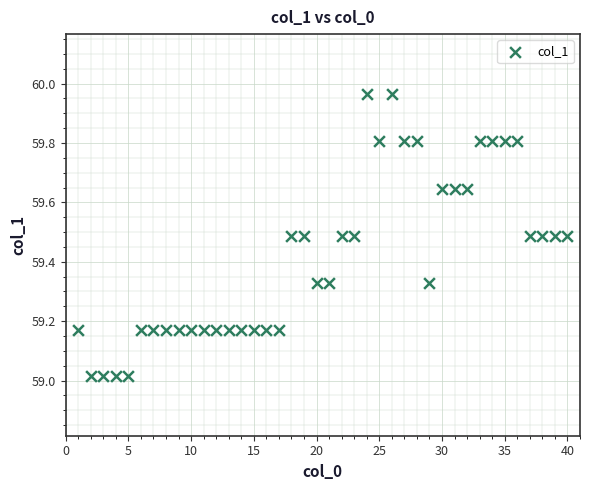

What is the range of Y values (max minus min)?

1.0